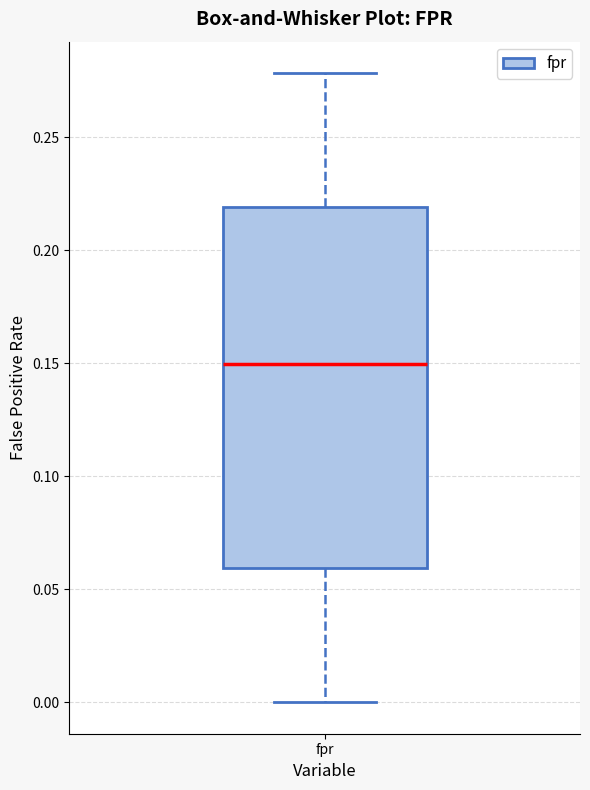

Where does the median line of the box for fpr sit on the y-axis? The values are not printed on the chart, so give them approximately, as read against the axis.

0.15